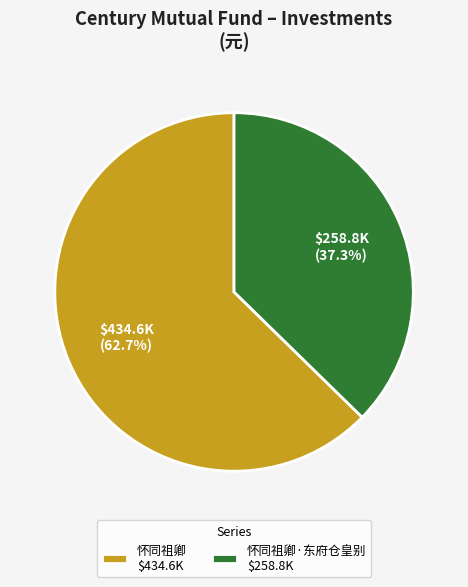

Which category has the biggest portion of the pie?

怀同祖卿 $434.6K